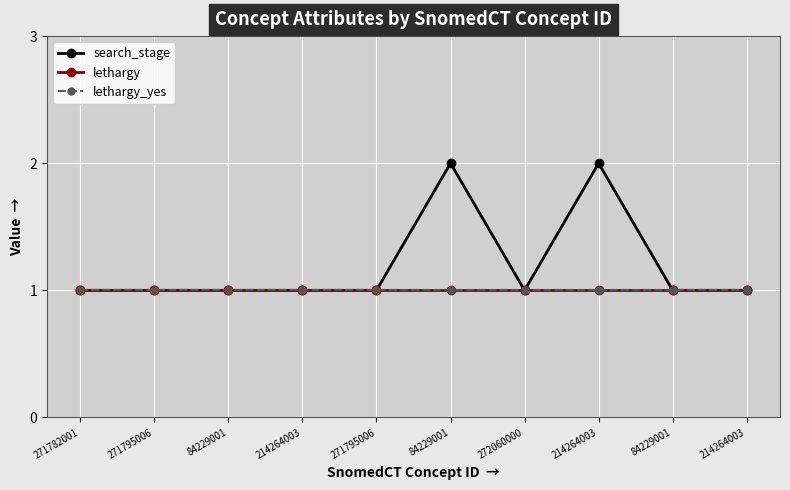

Which series changed the most between 272060000 and 214264003?

search_stage